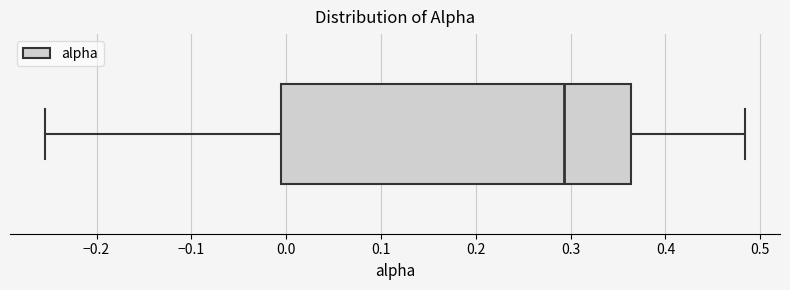

Read this box plot against the x-axis: the position of the median line, the range covered by the box, and the ends of both whiskers. The values are not printed on the chart, so give them approximately, as read against the axis.

median 0.29, box -0.01 to 0.36, whiskers -0.25 to 0.48